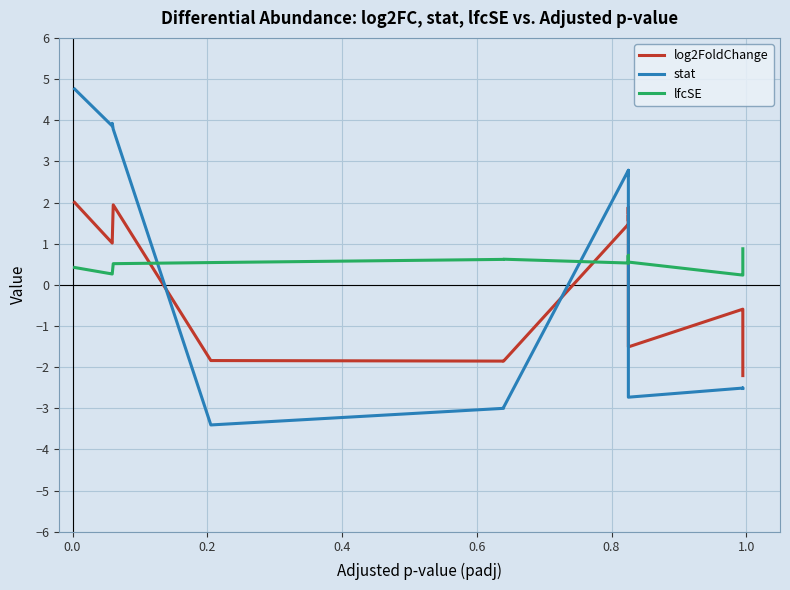

How many positive values does the log2FoldChange series have?

12